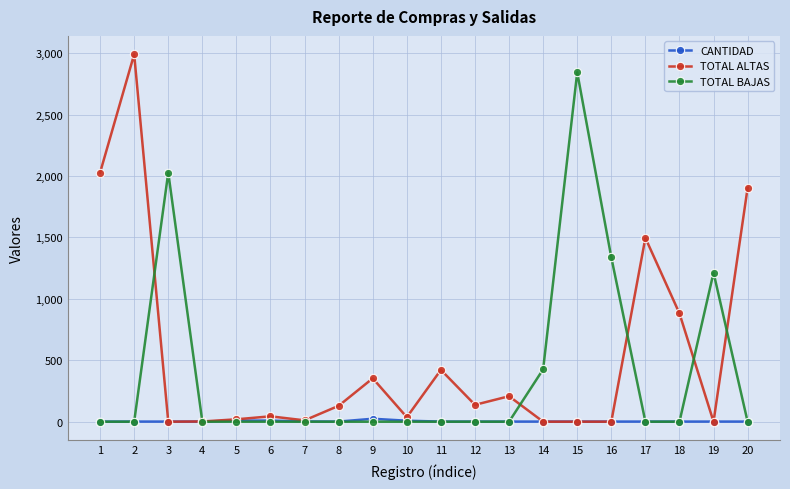

How many lines are shown in the chart?

3